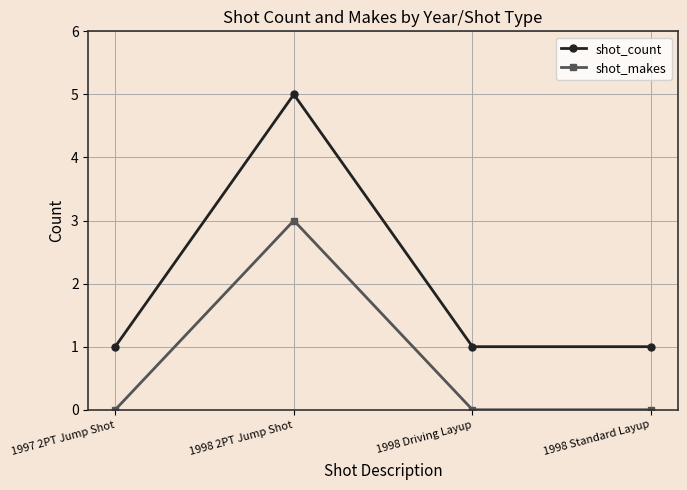

Where is the first local maximum for shot_count?

1998 2PT Jump Shot